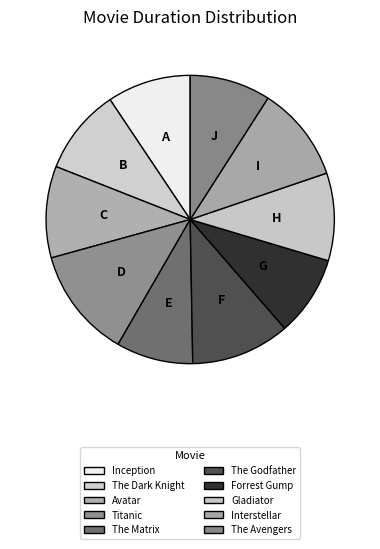

Combined, do Avatar and Inception account for over 50%?

No